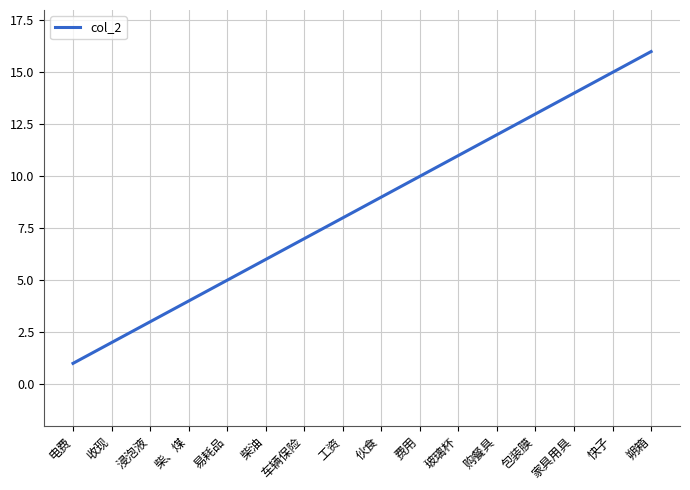

What is the greatest value displayed?

16